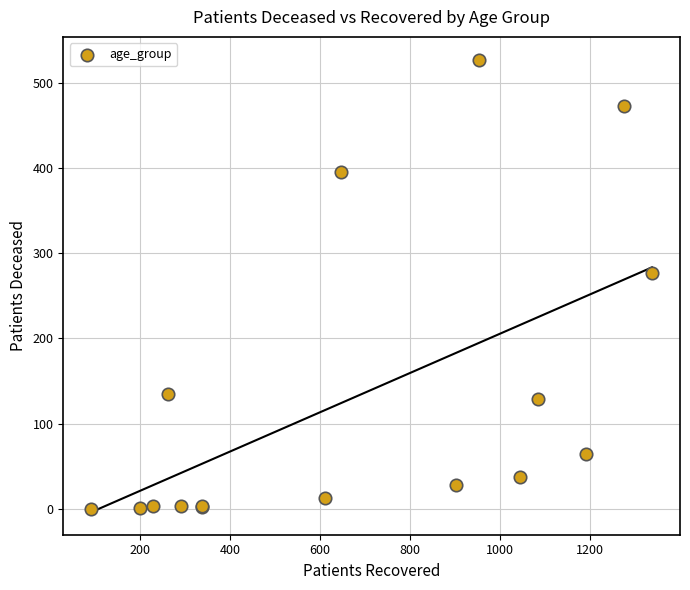

What Y value in the scatter plot is closest to 263?

277